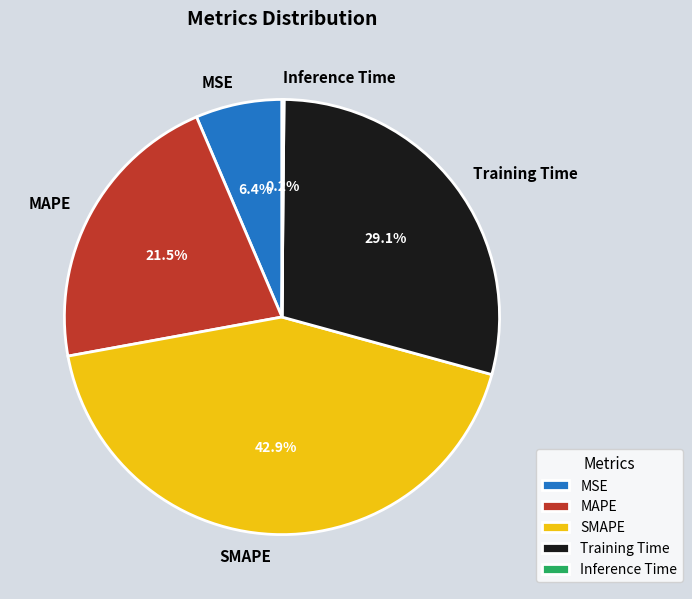

Does any single category account for the majority?

No